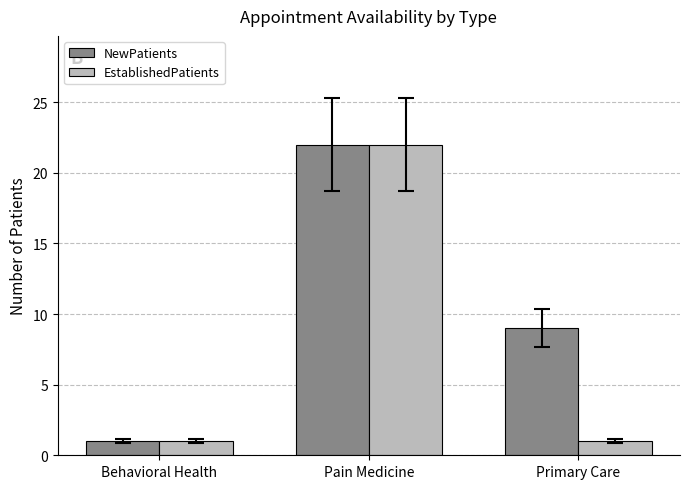

The value of EstablishedPatients at Behavioral Health is 2. True or false?

False